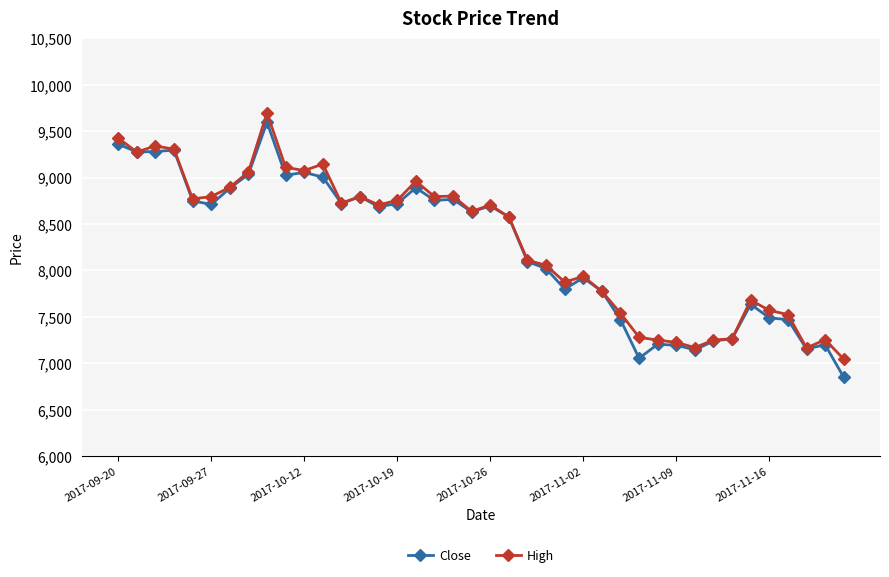

What is the lowest value of the Close series?

6850